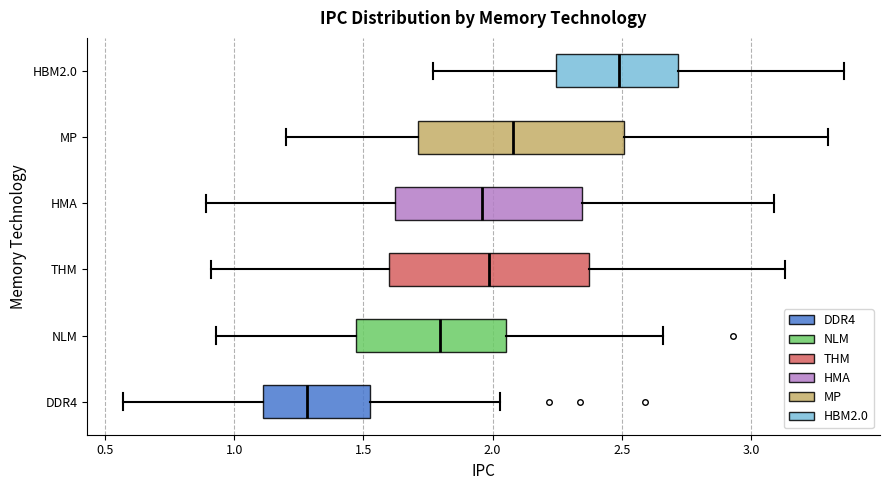

Which box has the furthest to the left median line?

DDR4